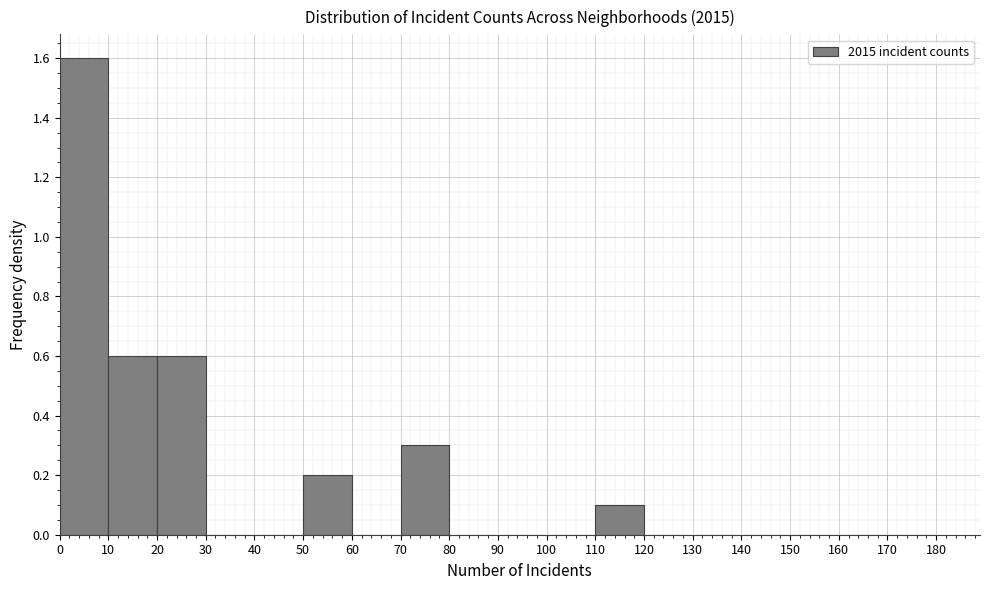

Reading left to right, list every bar in this chart as the range it spans on the x-axis followed by its height. The values are not printed on the chart, so give them approximately, as read against the axis.

0 to 10: 1.6
10 to 20: 0.6
20 to 30: 0.6
30 to 40: 0
40 to 50: 0
50 to 60: 0.2
60 to 70: 0
70 to 80: 0.3
80 to 90: 0
90 to 100: 0
100 to 110: 0
110 to 120: 0.1
120 to 130: 0
130 to 140: 0
140 to 150: 0
150 to 160: 0
160 to 170: 0
170 to 180: 0